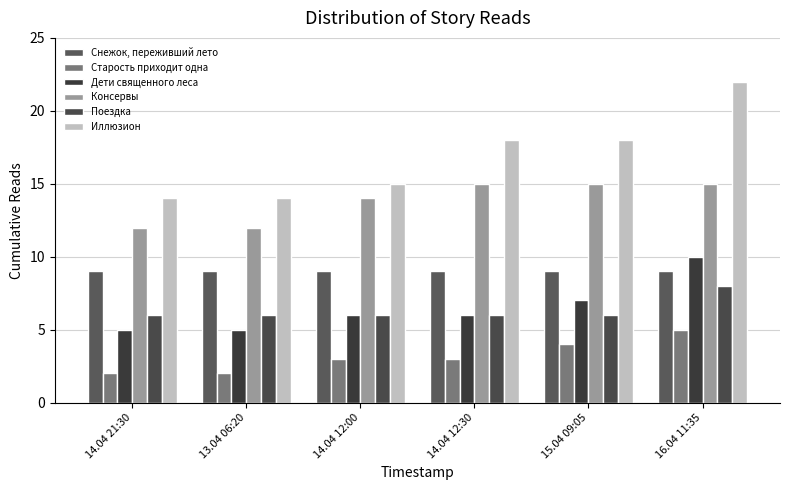

What is the sum of the Снежок, переживший лето values at 14.04 12:30 and 14.04 12:00?

18